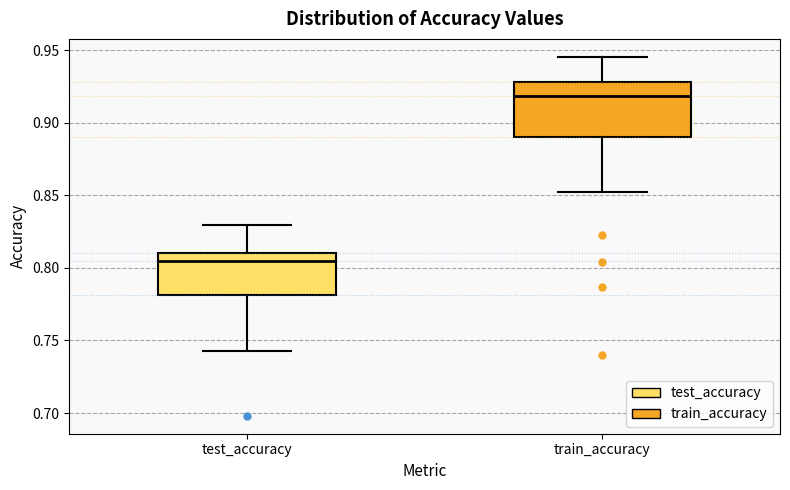

Reading left to right, transcribe this box plot: for each box, give where its median line is, the range the box spans, and where its two whiskers end, as read against the y-axis. The values are not printed on the chart, so give them approximately, as read against the axis.

test_accuracy: median 0.805, box 0.780 to 0.810, whiskers 0.745 to 0.830
train_accuracy: median 0.920, box 0.890 to 0.930, whiskers 0.850 to 0.945